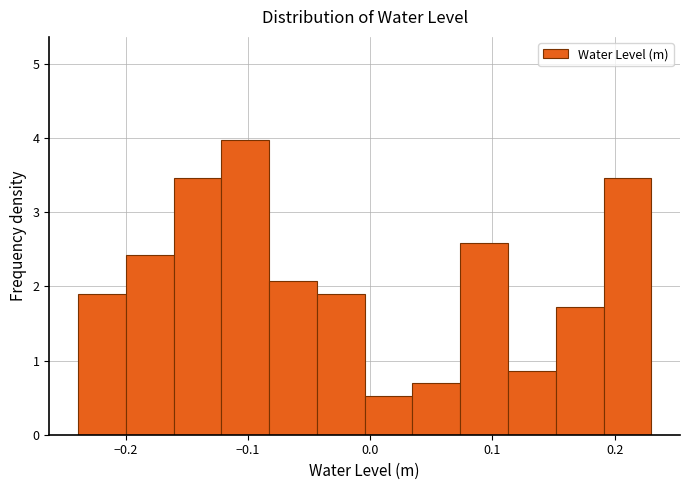

Read against the x-axis, roughly where is the centre of the tallest bar?

-0.10